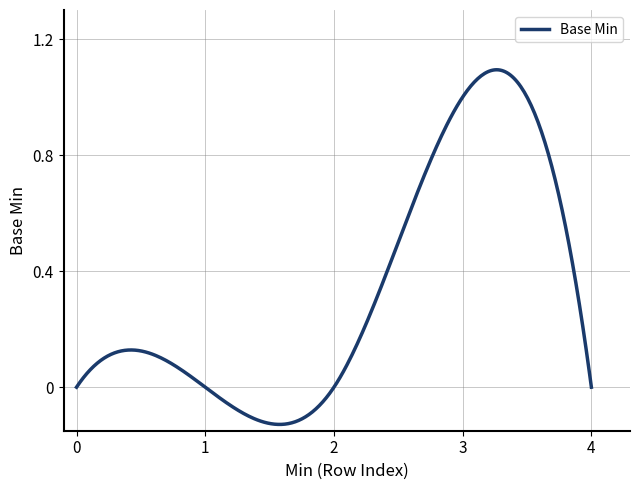

What is the difference between the maximum and minimum values?

1.2